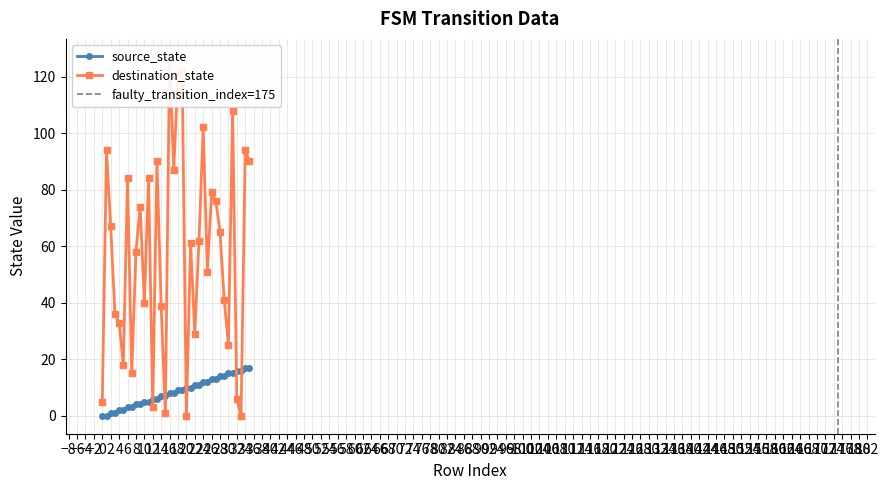

At which label is source_state closest to 8?

16